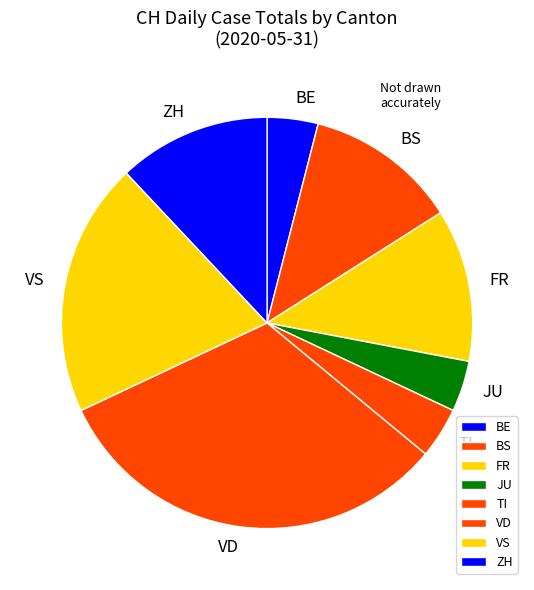

Does any single category account for the majority?

No